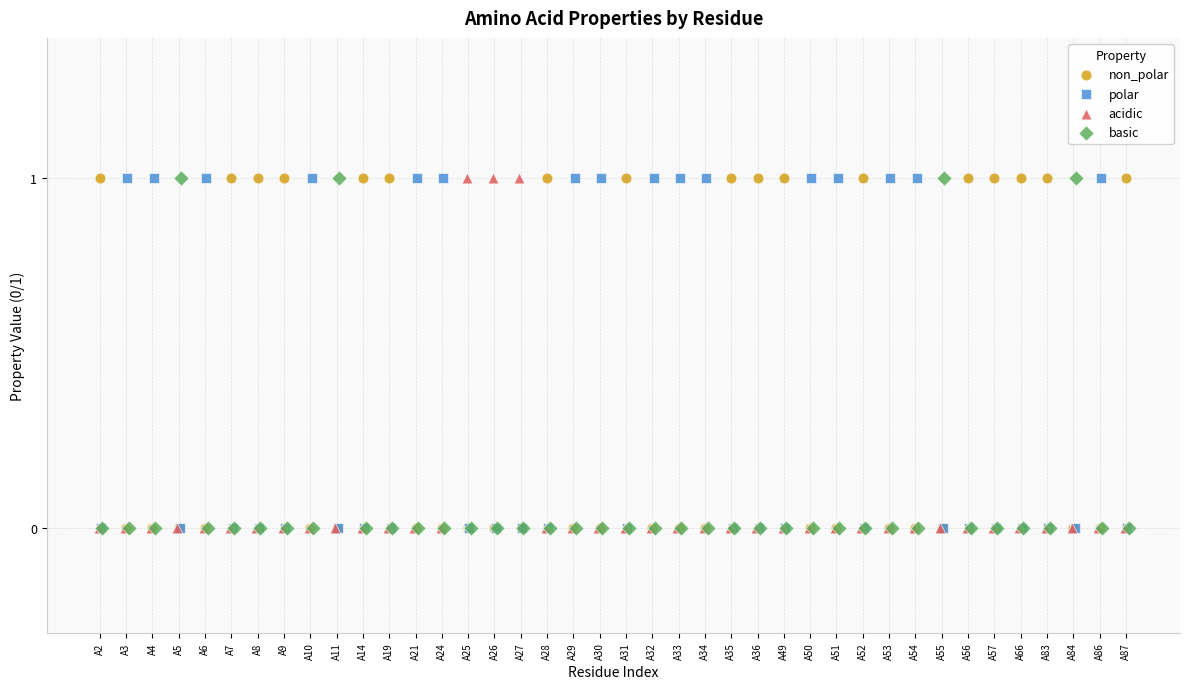

What are all the series names shown in the legend?

non_polar, polar, acidic, basic